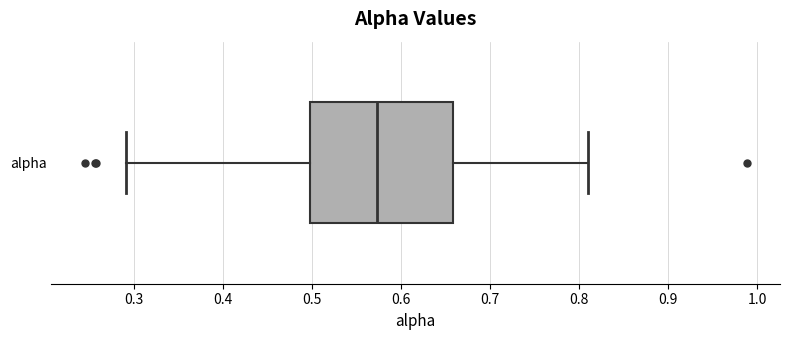

Read this box plot against the x-axis: the position of the median line, the range covered by the box, and the ends of both whiskers. The values are not printed on the chart, so give them approximately, as read against the axis.

median 0.57, box 0.50 to 0.66, whiskers 0.29 to 0.81